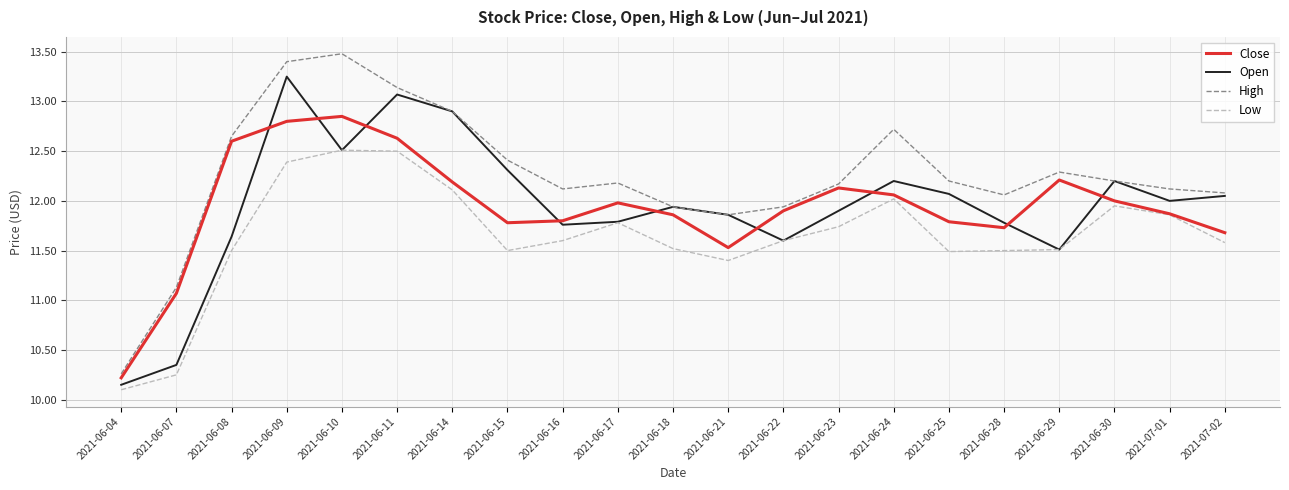

Is the value of Low at 2021-06-28 greater than the value of Close at 2021-06-15?

No